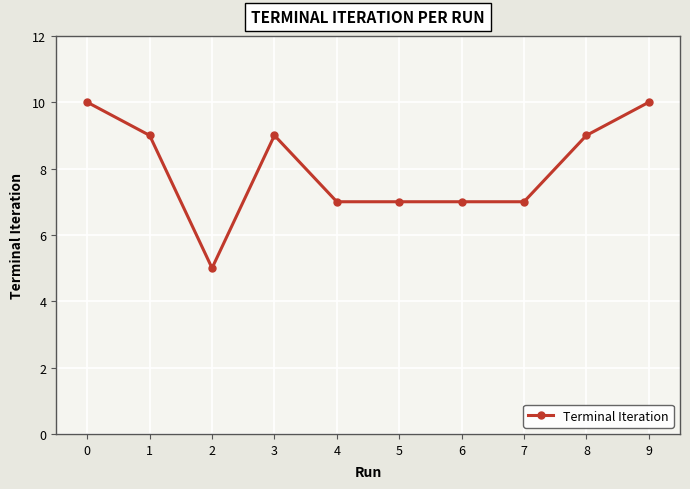

Reading right to left, extract all data points from this chart.

10	9	7	7	7	7	9	5	9	10